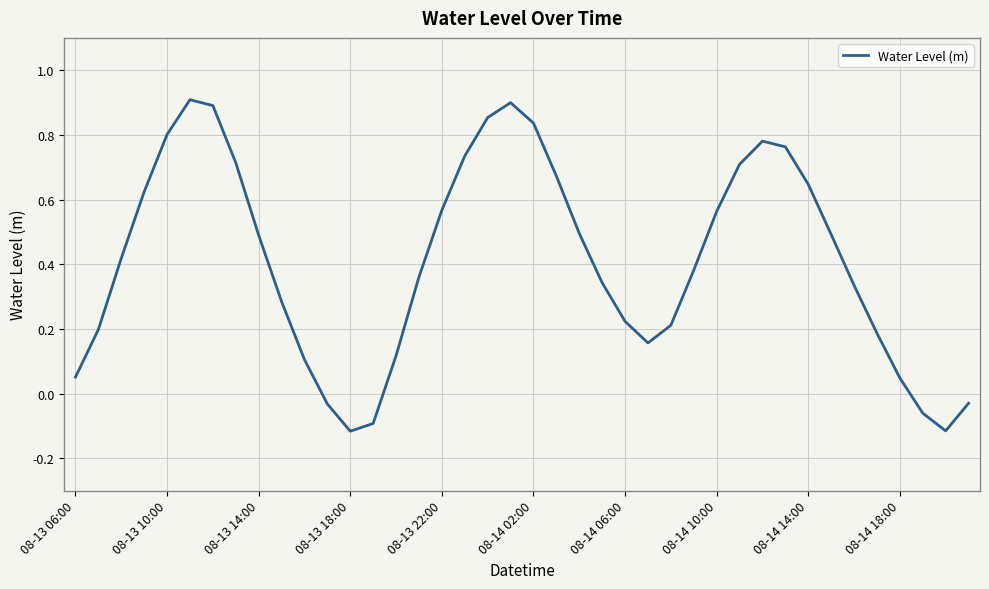

What is the difference between the maximum and minimum values?

1.0